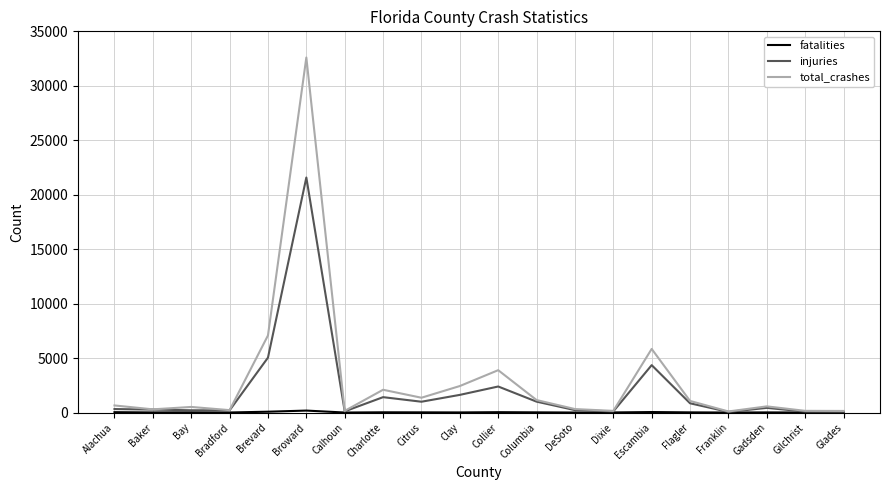

At which category does the chart reach its peak across all series?

Broward